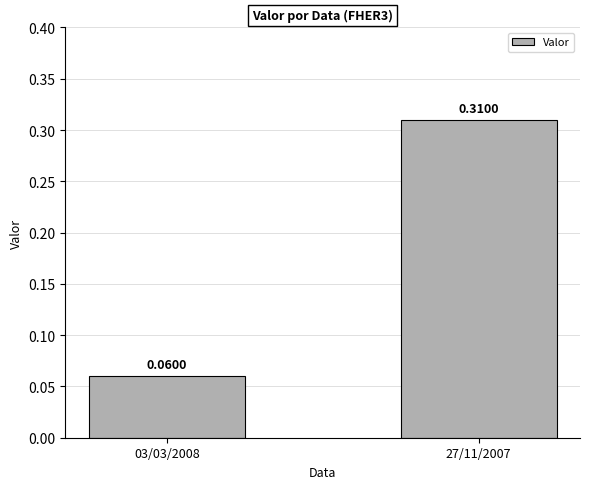

List the labels in order of value, largest first.

27/11/2007, 03/03/2008